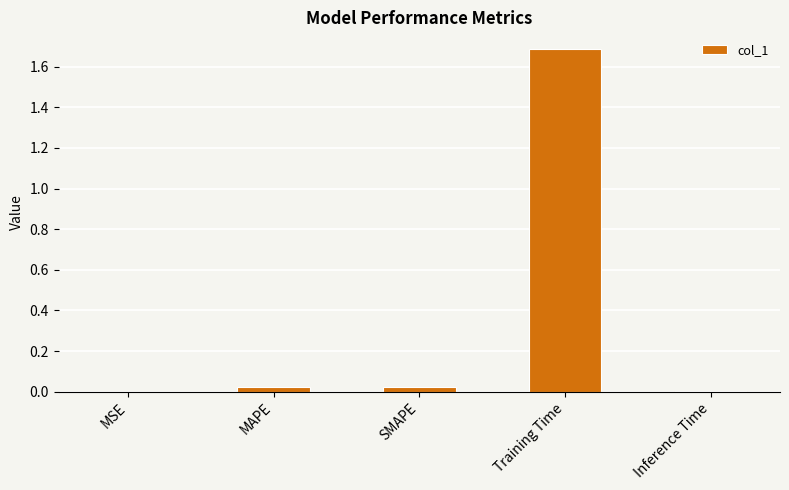

What is the sum of all values?

1.7